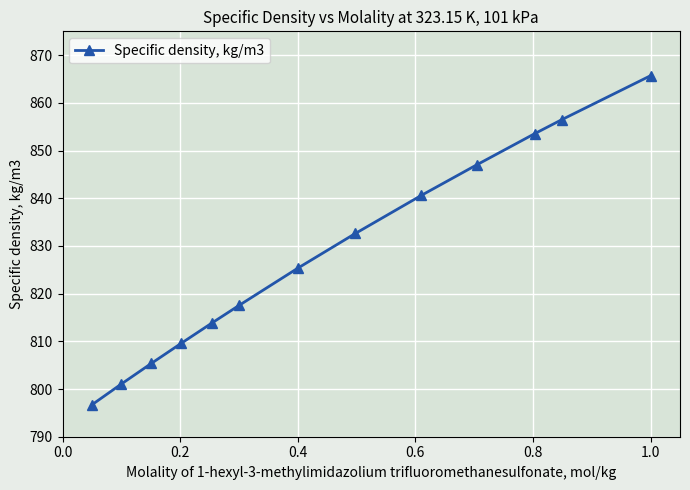

What is the minimum value shown in the chart?

796.7